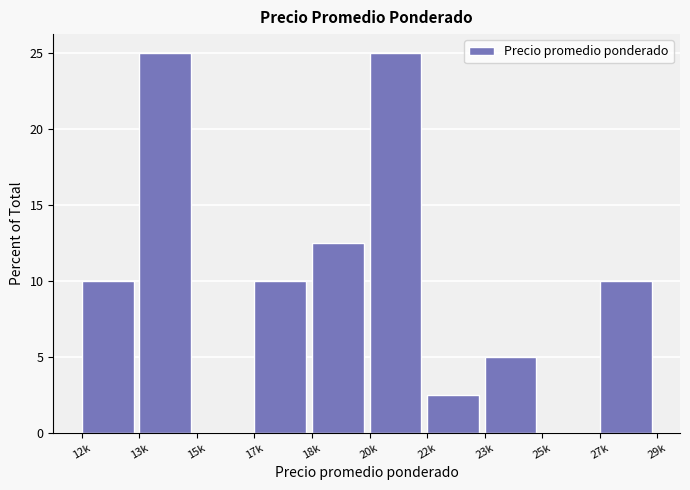

Reading left to right, list all the values displayed in this chart.

12k=10.0	13k=25.0	15k=0.0	17k=10.0	18k=12.5	20k=25.0	22k=2.5	23k=5.0	25k=0.0	27k=10.0